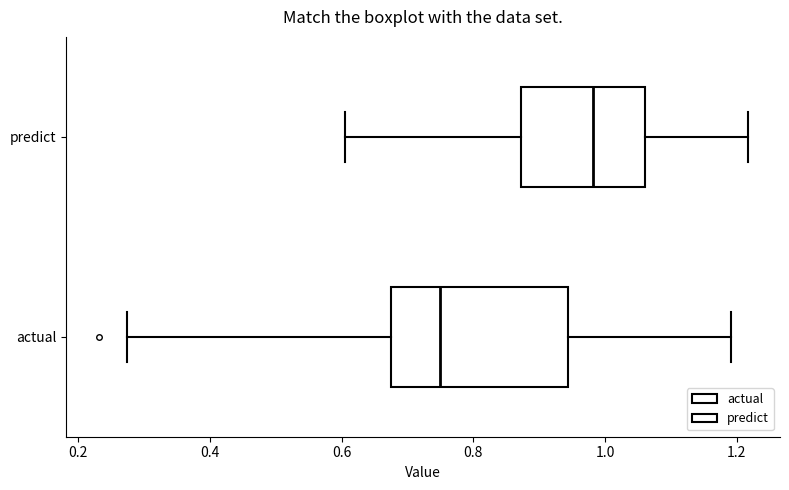

Which box has the furthest to the left median line?

actual